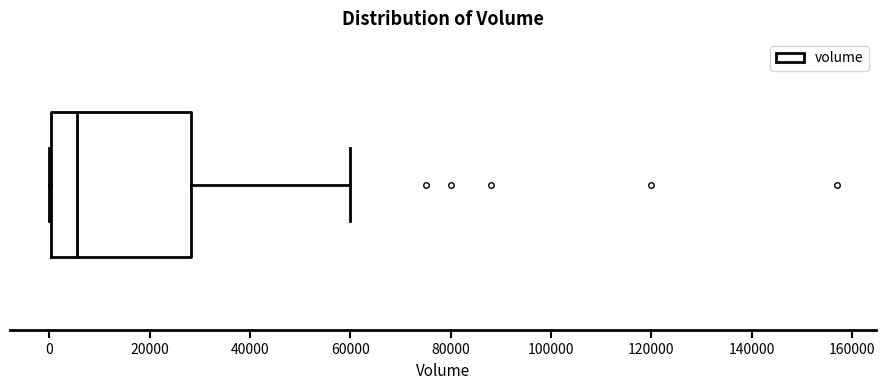

Read this box plot against the x-axis: the position of the median line, the range covered by the box, and the ends of both whiskers. The values are not printed on the chart, so give them approximately, as read against the axis.

median 6000, box 0 to 28000, whiskers 0 to 60000